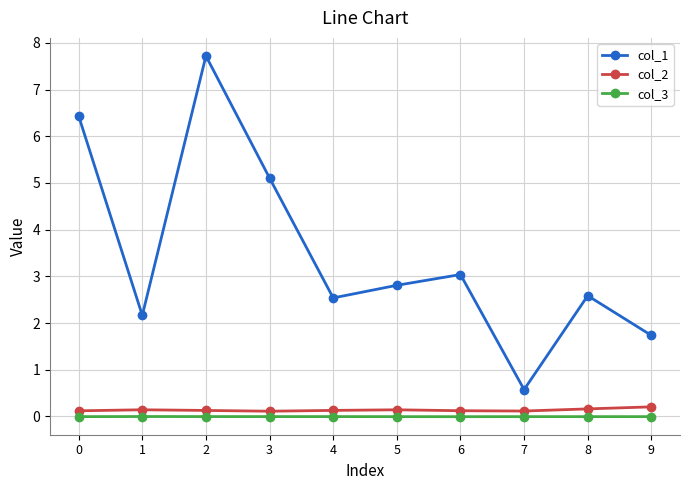

Which series has the largest total across all categories?

col_1